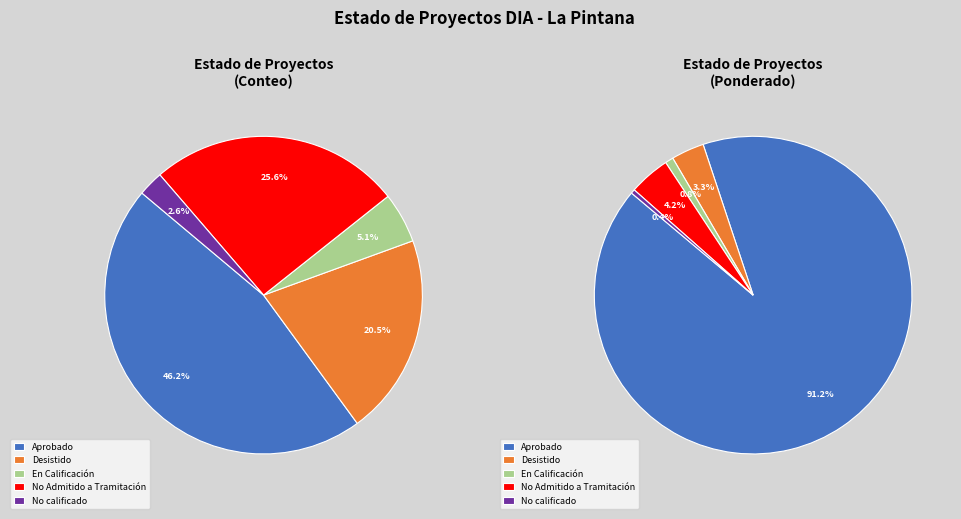

How many slices are in this pie chart?

5